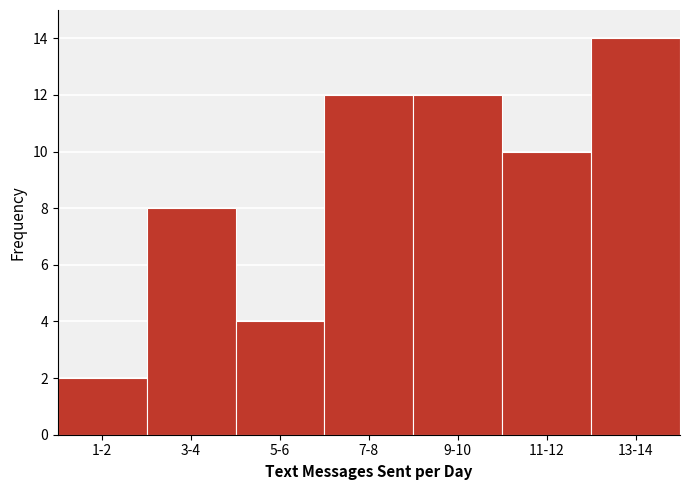

Reading left to right, what are all the values shown in this chart?

1-2=2	3-4=8	5-6=4	7-8=12	9-10=12	11-12=10	13-14=14